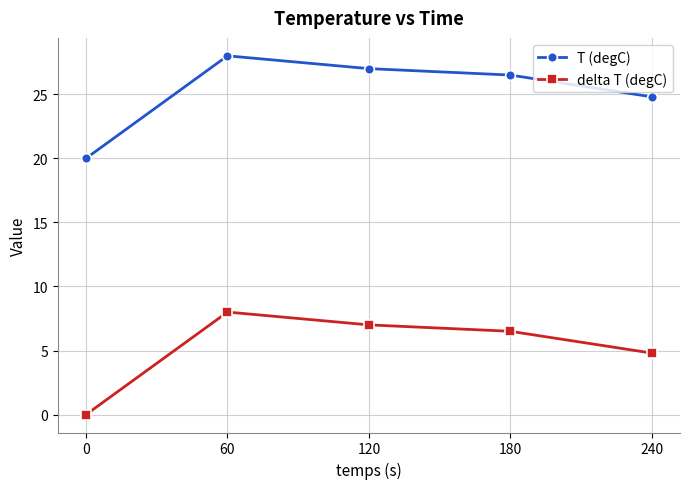

What is the average value of the delta T (degC) series?

5.3